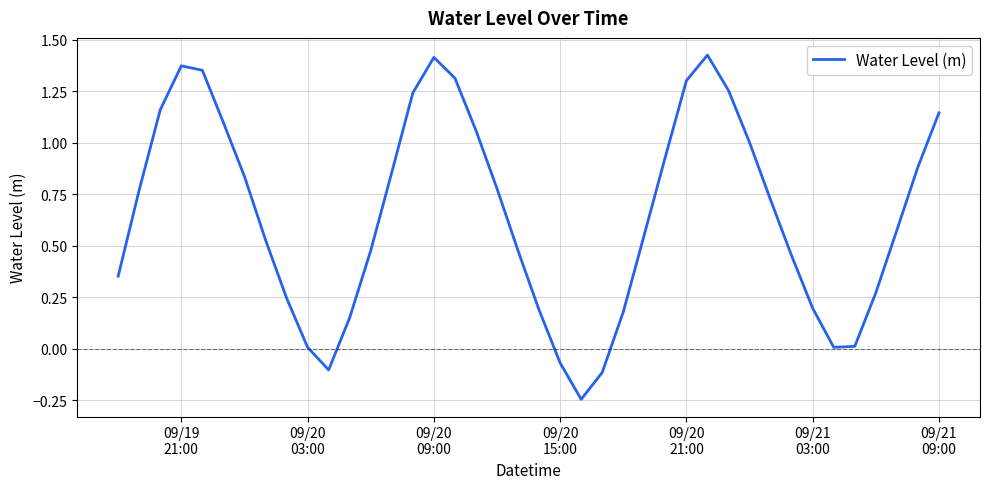

How many lines are shown in the chart?

1